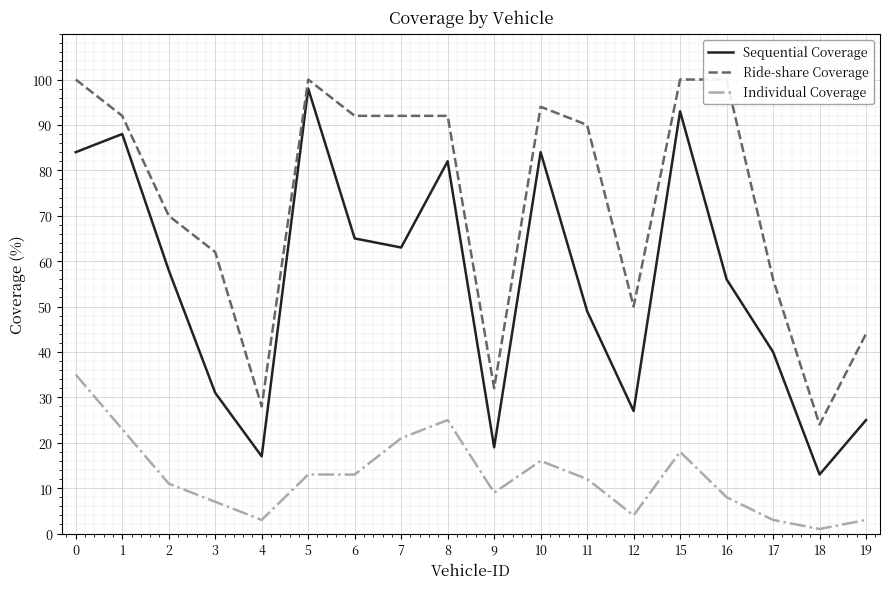

How many lines are shown in the chart?

3